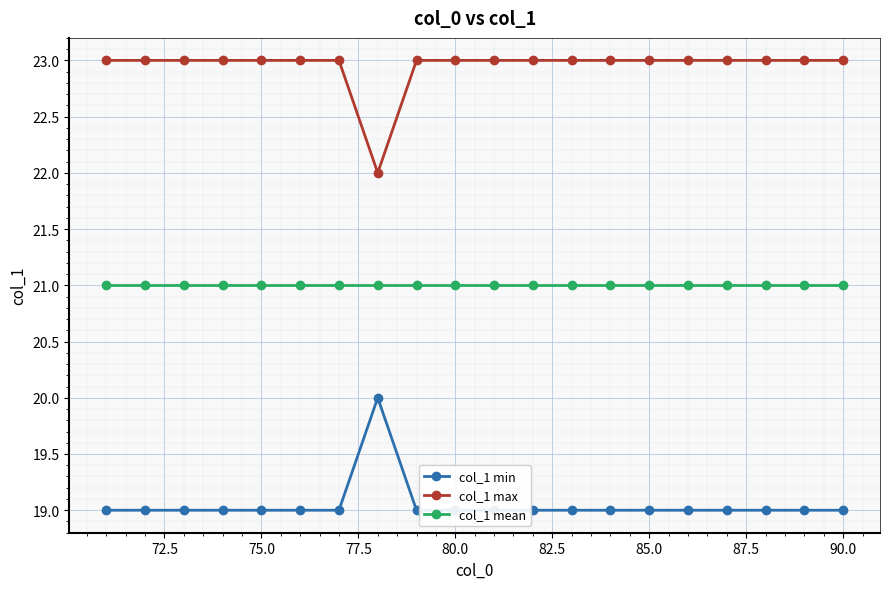

Which series has the largest total across all categories?

col_1 max